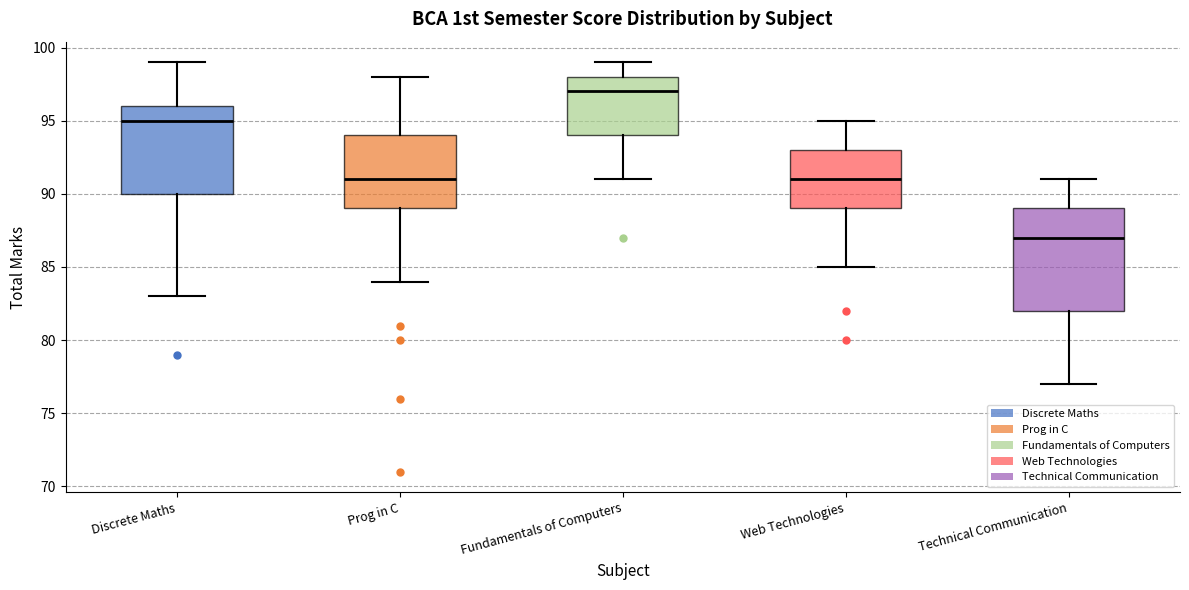

Which box is the tallest, from its lower edge to its upper edge?

Technical Communication